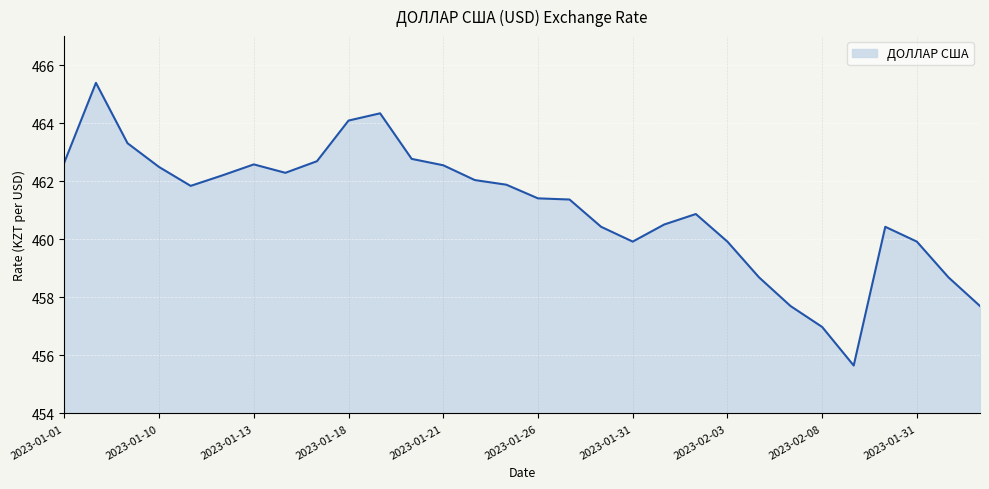

What is the difference between the maximum and minimum values?

9.7